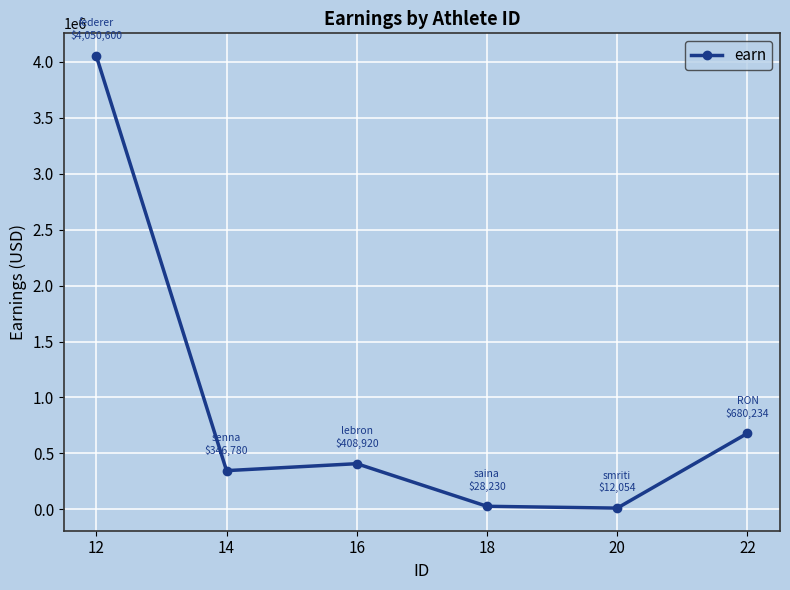

At which category does the chart reach its peak across all series?

12